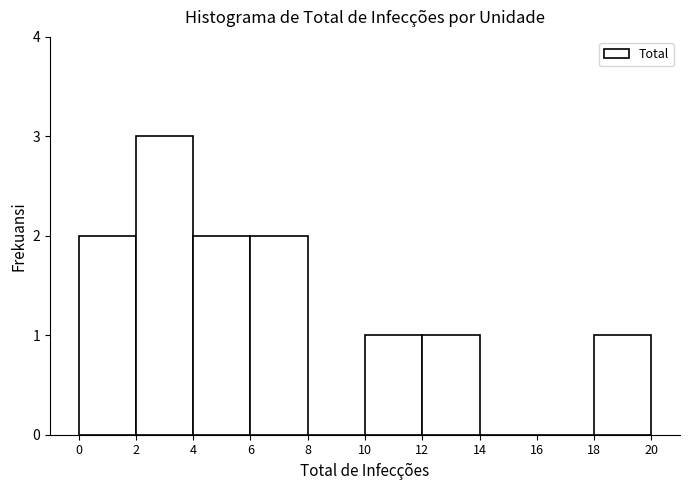

How tall is the bar that spans 6 to 8 on the x-axis? The values are not printed on the chart, so give them approximately, as read against the axis.

2